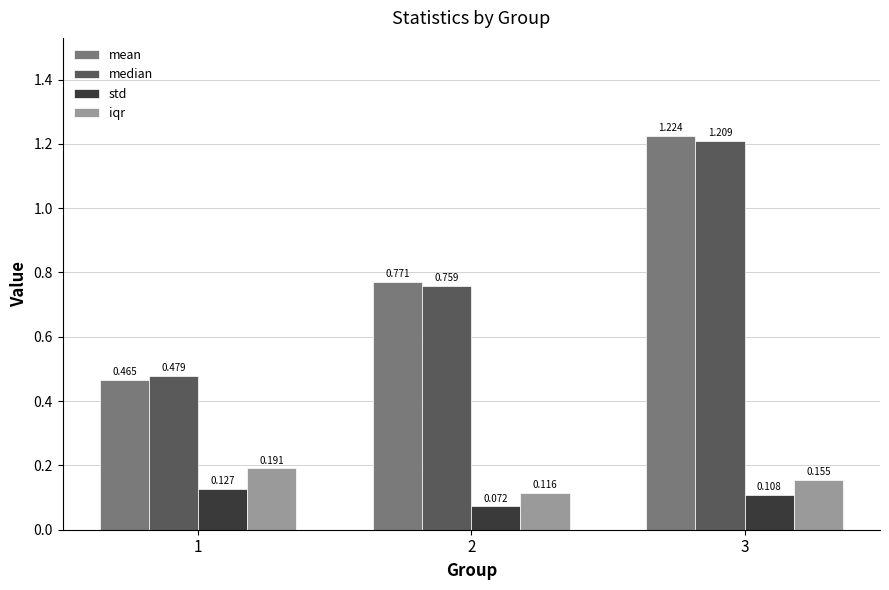

Is the value of median at 1 greater than the value of mean at 1?

Yes